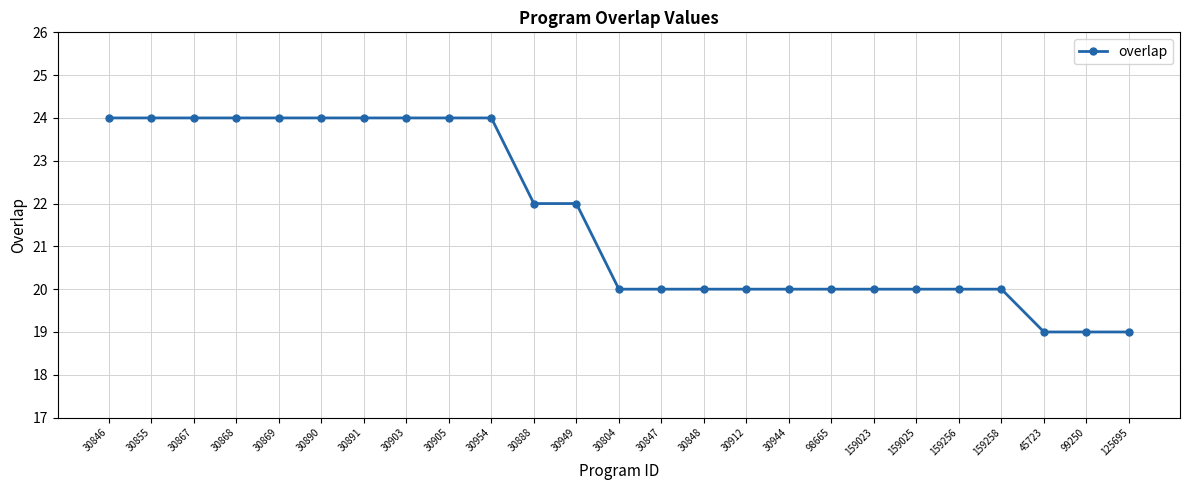

The chart shows a value of 5 at 30848. True or false?

False